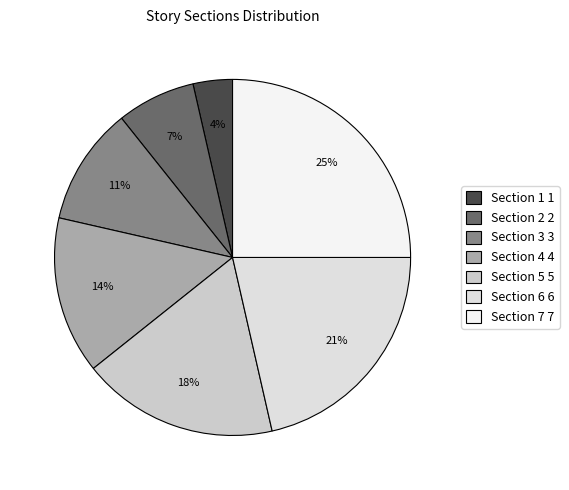

Is there a majority slice in this chart?

No